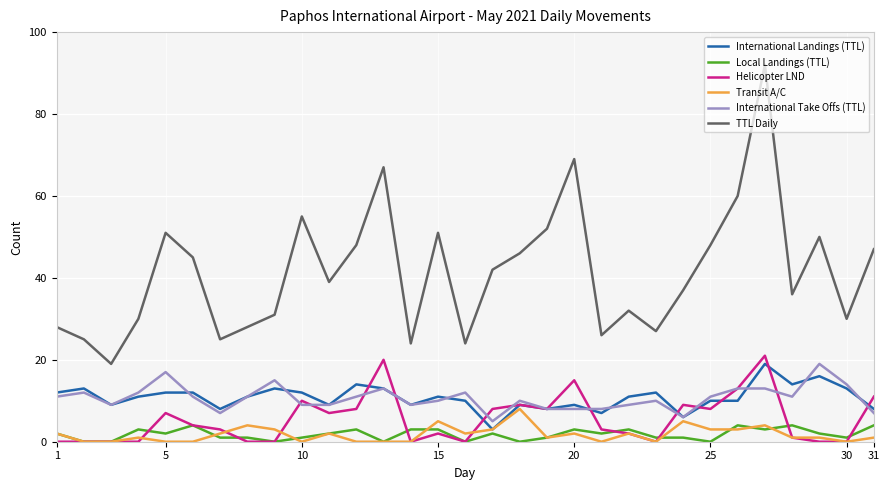

True or false: TTL Daily and International Take Offs (TTL) intersect in this chart.

False